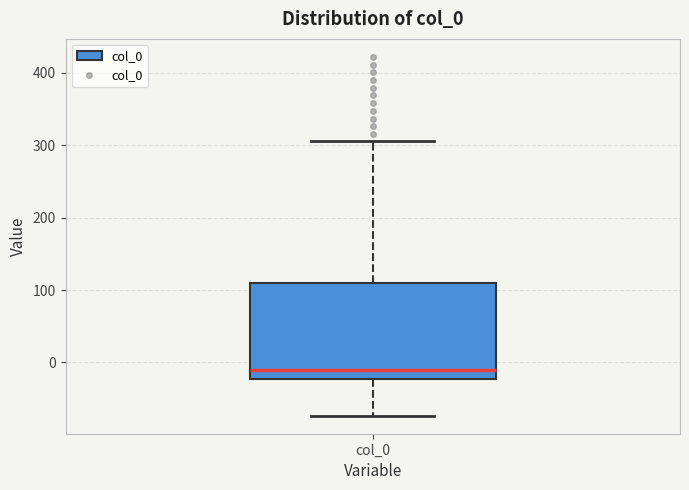

Transcribe this box plot: give where the median line is, the range the box spans, and where the two whiskers end, as read against the y-axis. The values are not printed on the chart, so give them approximately, as read against the axis.

median -10, box -20 to 110, whiskers -70 to 310